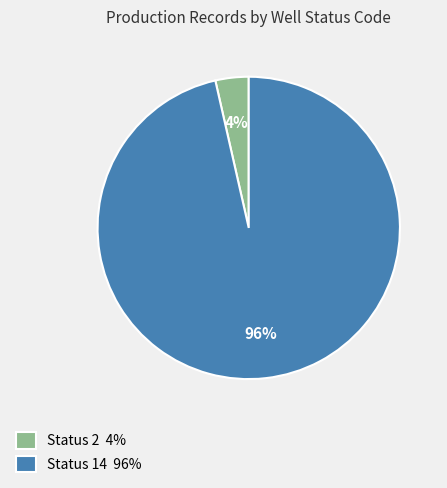

Combined, do Status 2 4% and Status 14 96% account for over 50%?

Yes